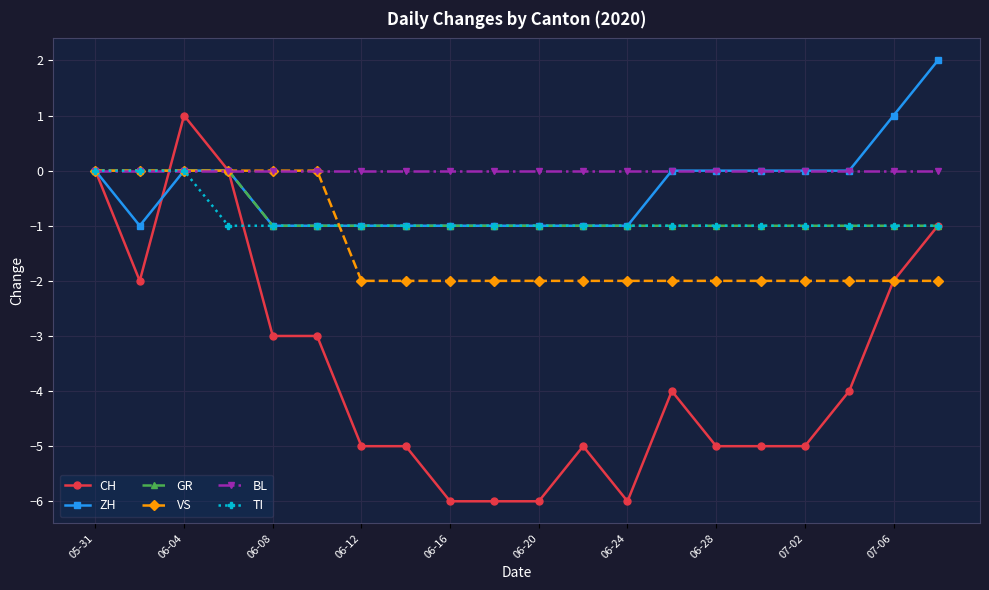

Which series has the widest spread of values?

CH